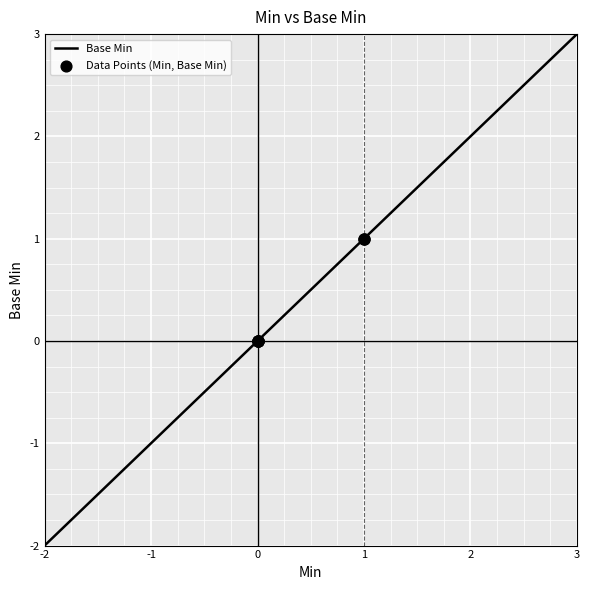

Which has a higher value, 0 or 1?

1